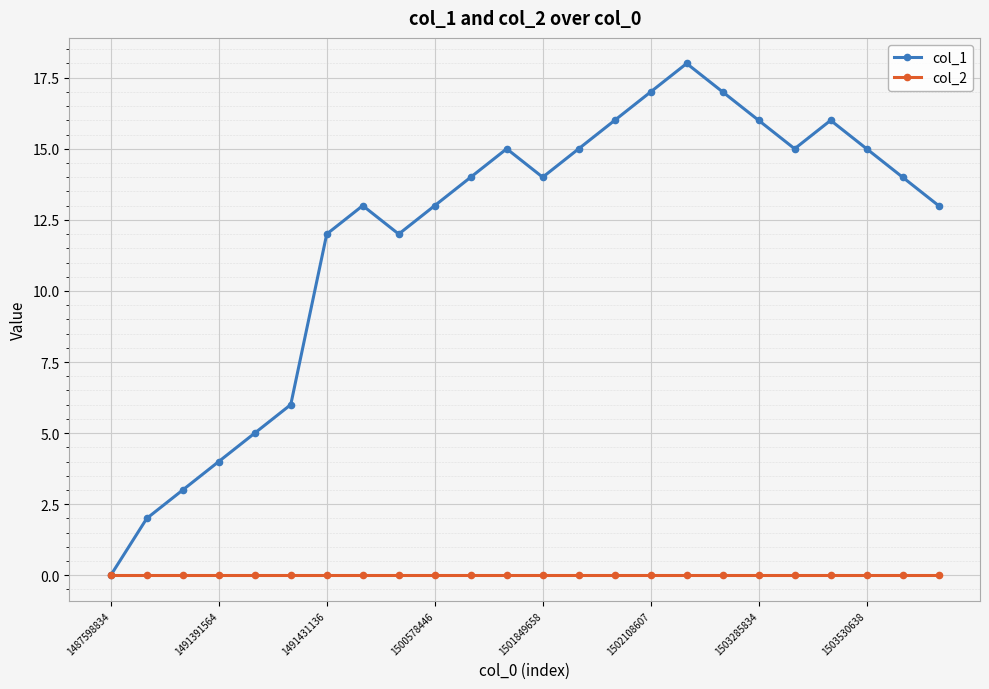

What is the maximum value shown in the chart?

18